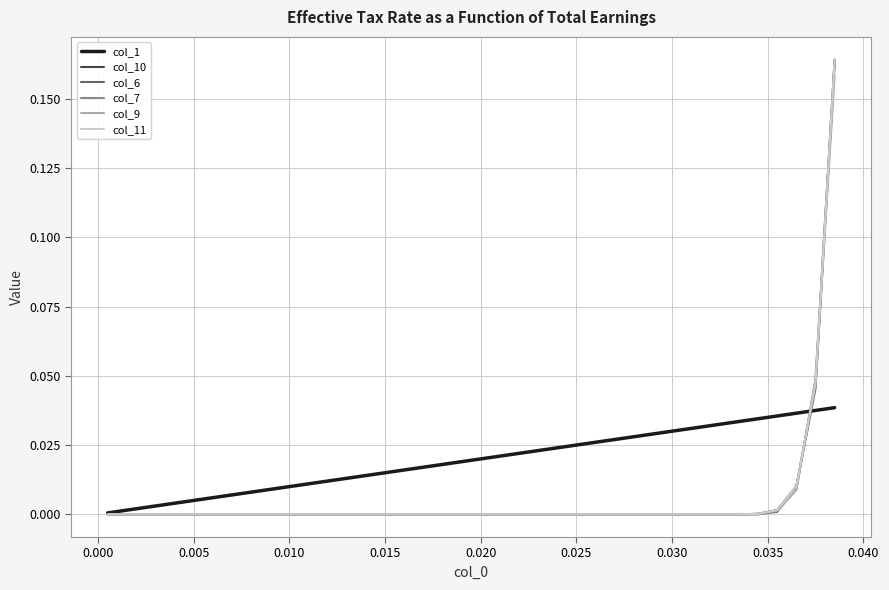

List the series in order of their peak value, lowest first.

col_1, col_9, col_6, col_7, col_10, col_11